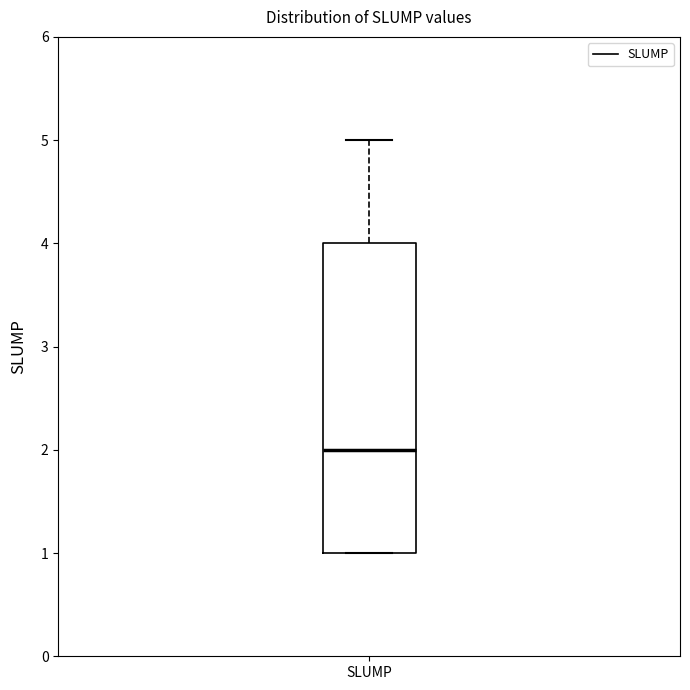

Where is the lower edge of the box for SLUMP on the y-axis? The values are not printed on the chart, so give them approximately, as read against the axis.

1